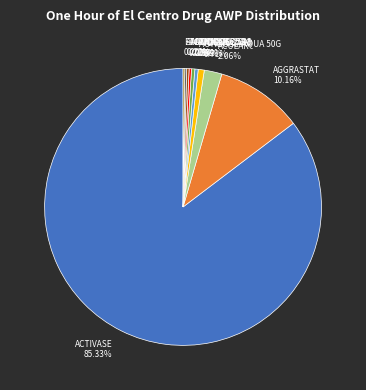

Which category has the biggest portion of the pie?

ACTIVASE